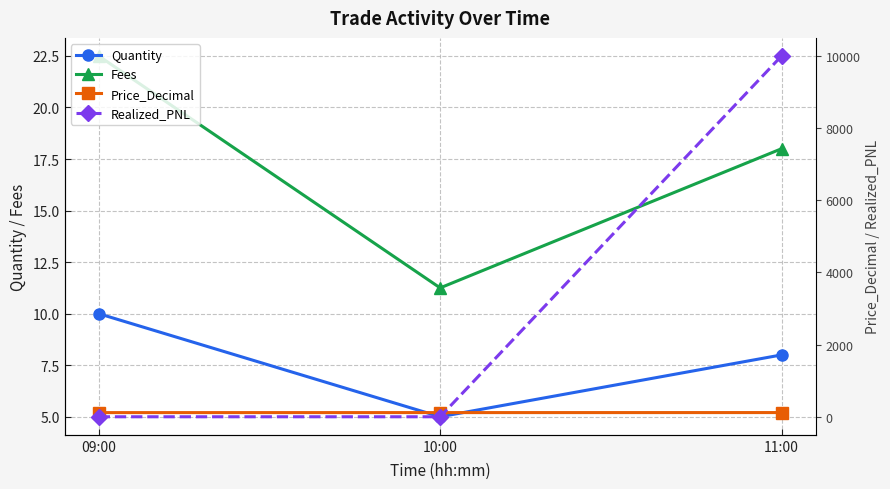

At which label is Realized_PNL closest to 5000?

09:00